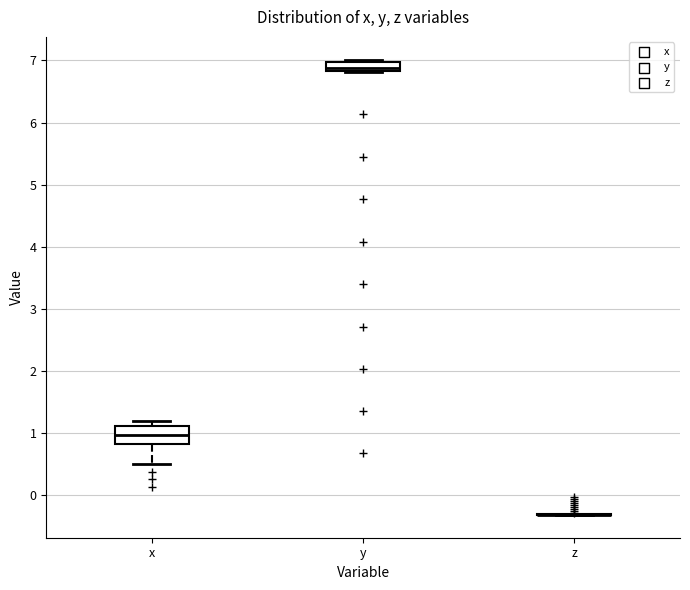

Comparing the boxes themselves (not the whiskers), which one is the tallest?

x